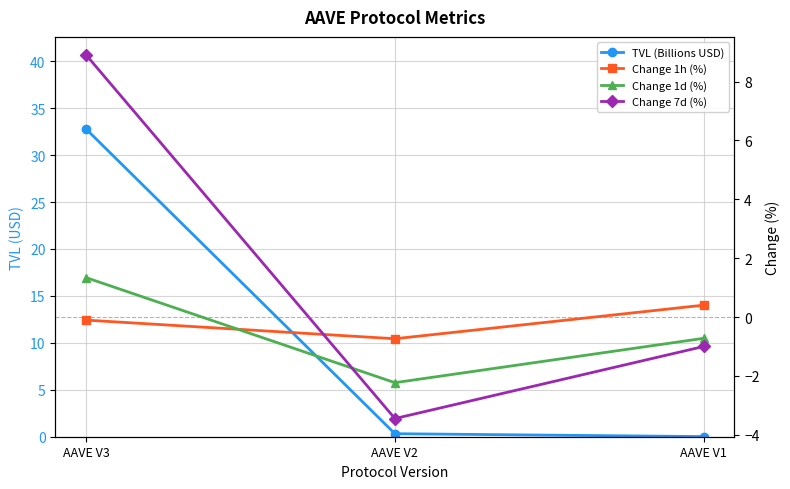

What is the average value of the Change 1d (%) series?

-0.5